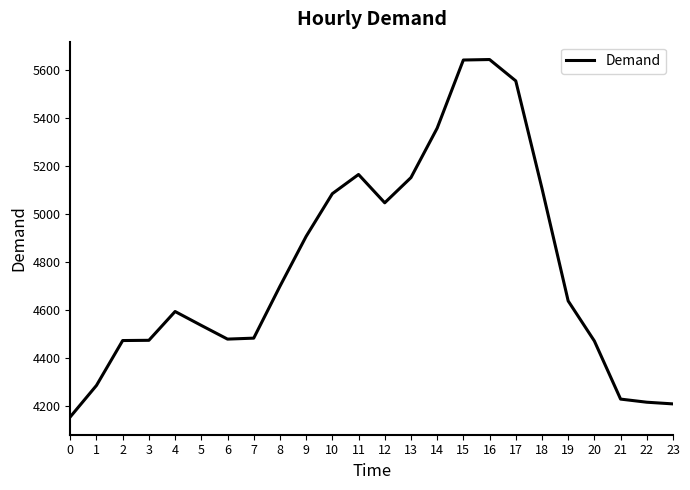

What is the difference between the values at 23 and 1?

77